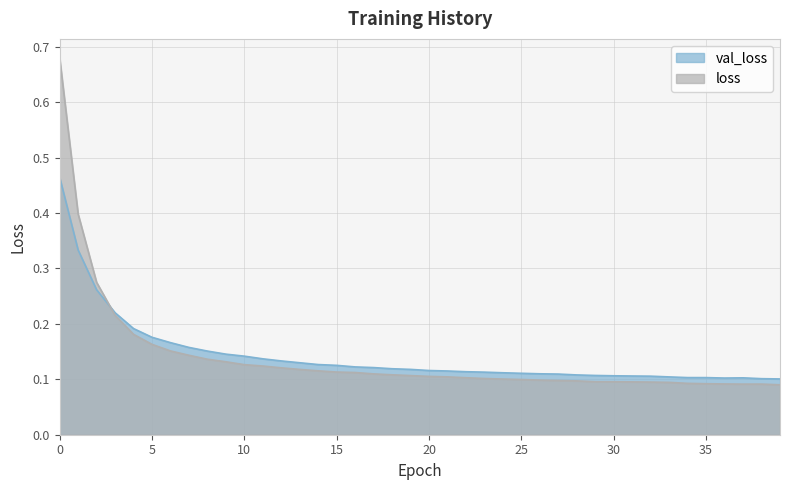

What is the difference between the maximum and minimum values in the val_loss series?

0.4